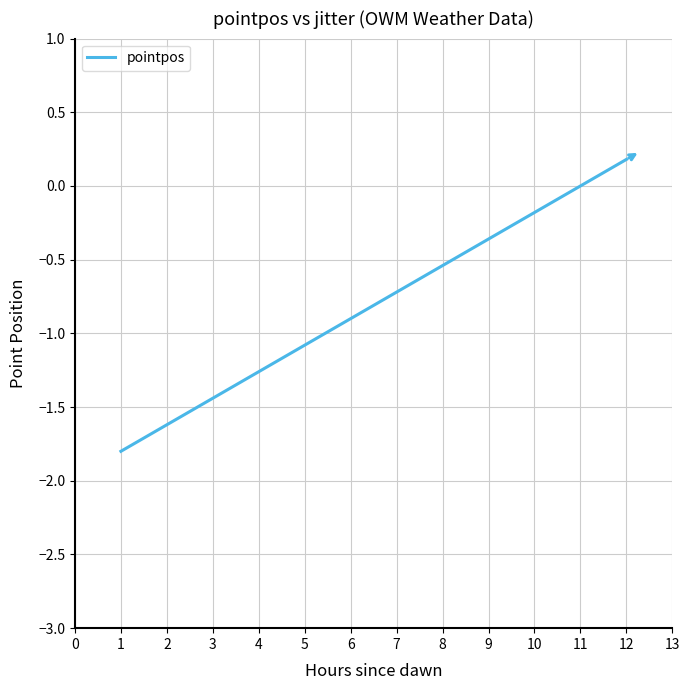

What is the average value?

-0.8